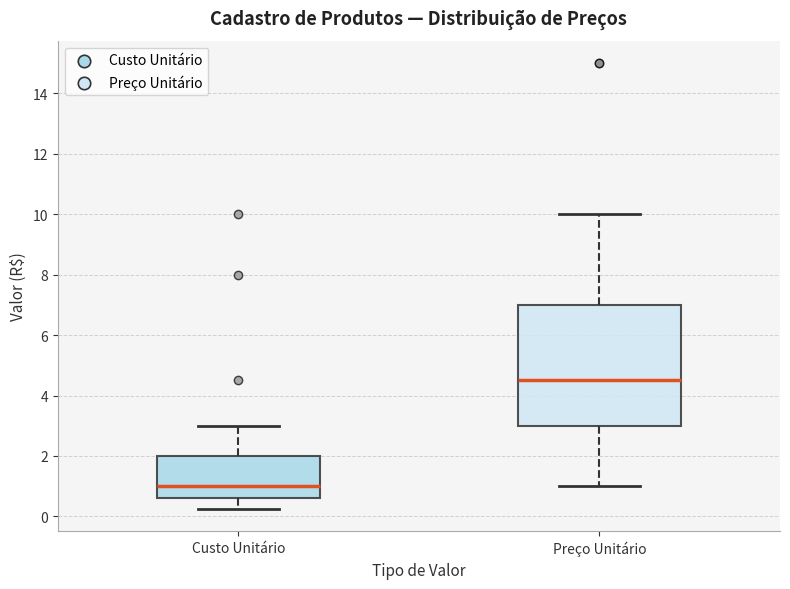

Reading left to right, transcribe this box plot: for each box, give where its median line is, the range the box spans, and where its two whiskers end, as read against the y-axis. The values are not printed on the chart, so give them approximately, as read against the axis.

Custo Unitário: median 1.0, box 0.6 to 2.0, whiskers 0.2 to 3.0
Preço Unitário: median 4.6, box 3.0 to 7.0, whiskers 1.0 to 10.0